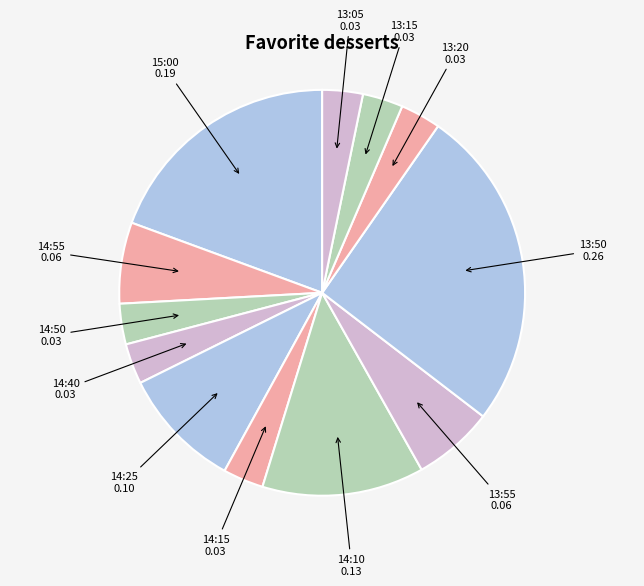

True or false: 14:50 accounts for 3% of the total.

True